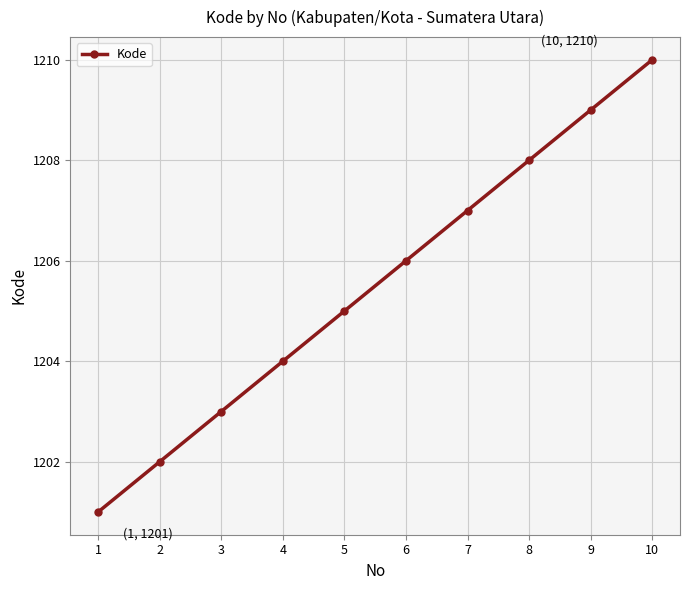

What is the change in value from 2 to 9?

+7